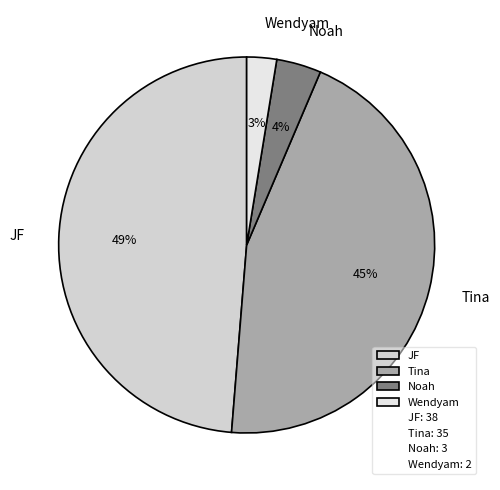

Do JF and Tina together represent more than half of the pie?

Yes